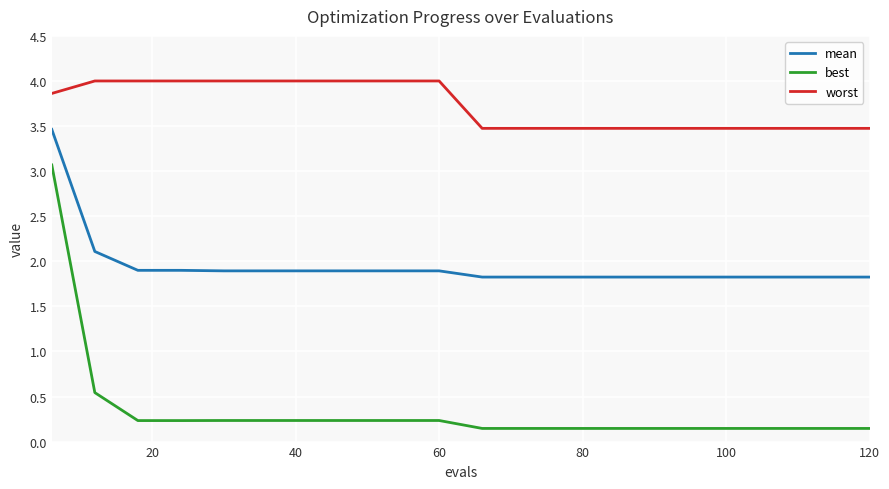

Which series has the largest total across all categories?

worst